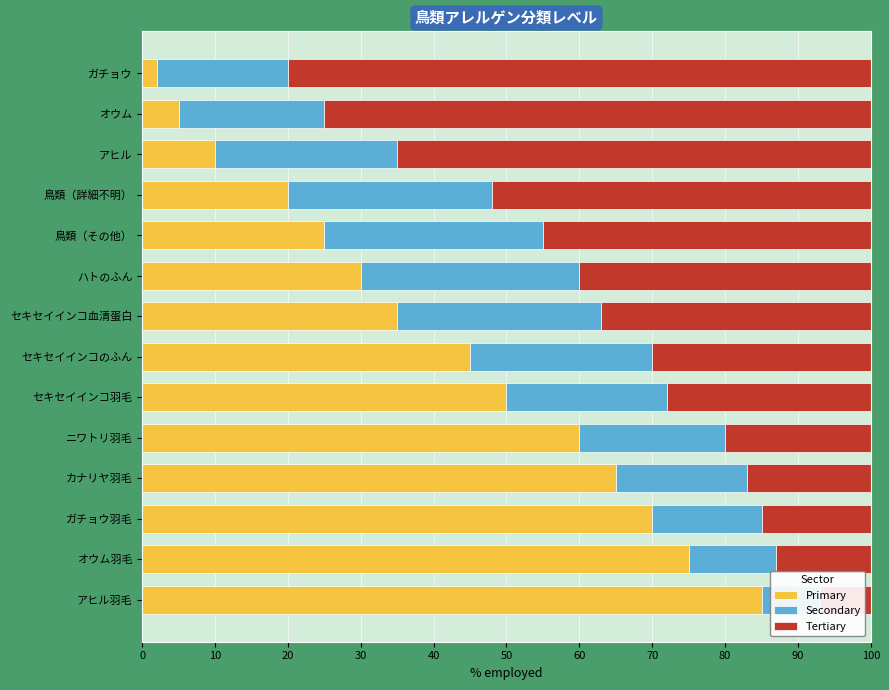

The value of Tertiary at オウム羽毛 is 13. True or false?

True